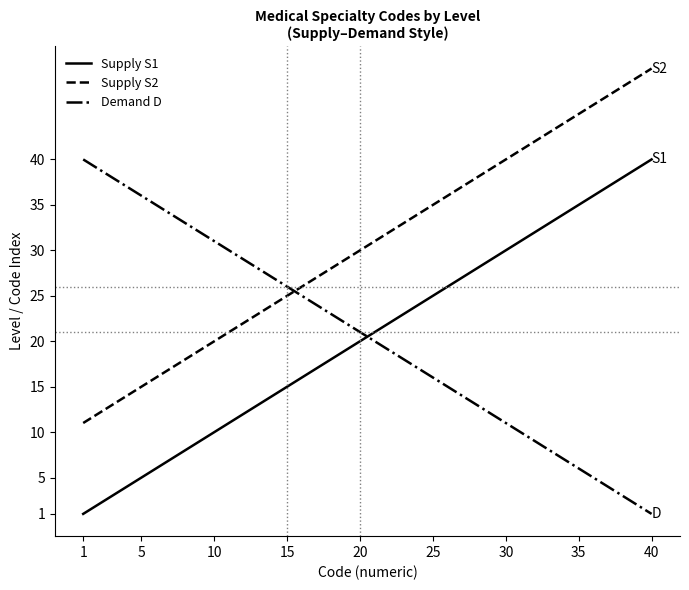

Does the chart have visible grid lines?

No